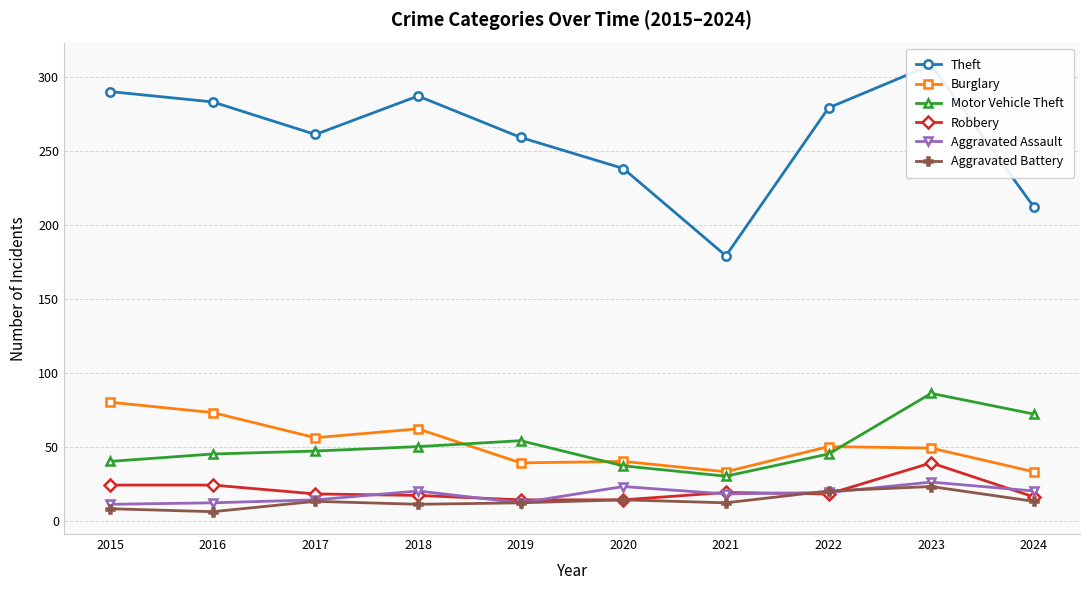

How many lines are shown in the chart?

6